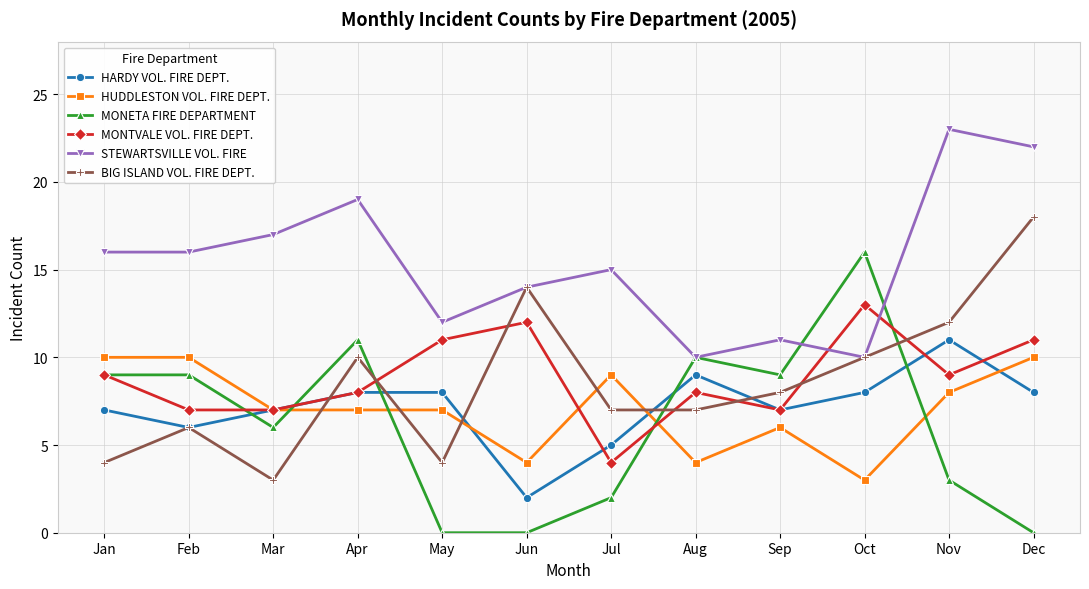

True or false: MONTVALE VOL. FIRE DEPT. has more than 1 interior local peaks.

True